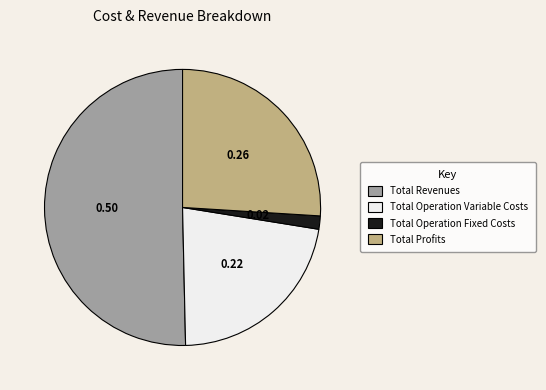

Between Total Profits and Total Operation Variable Costs, which is larger?

Total Profits